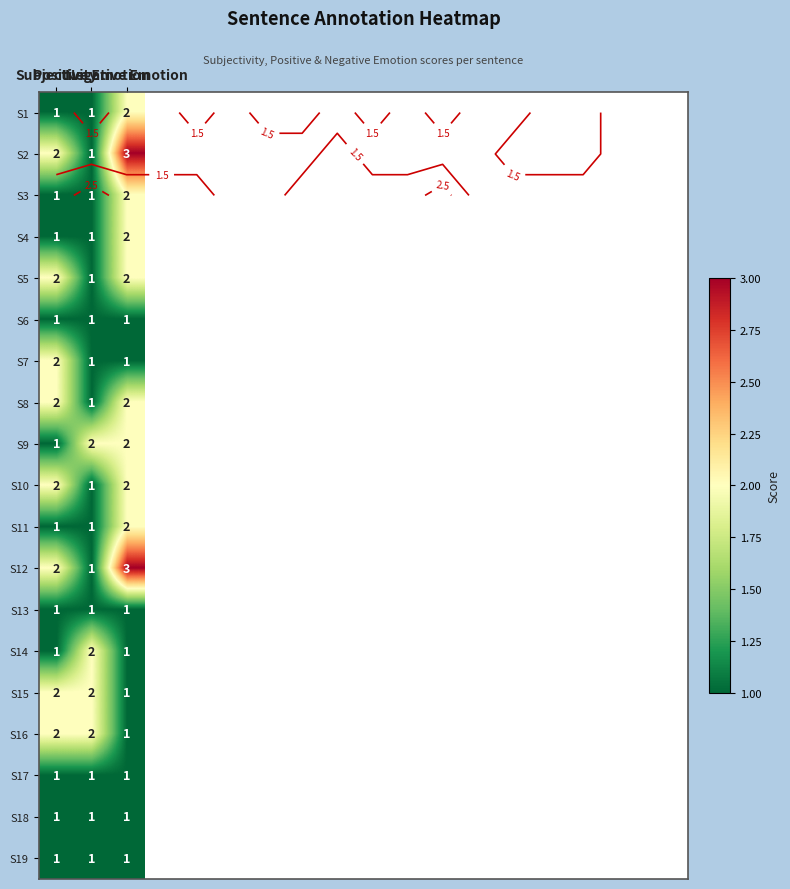

What is the sum of the S18 values at Subjectivity and Negative Emotion?

2